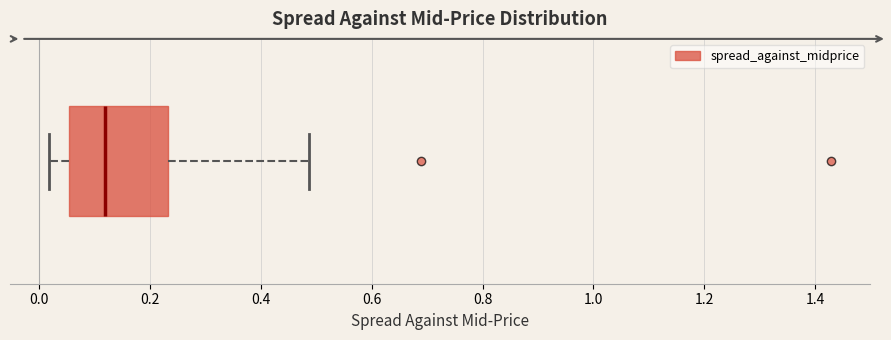

Transcribe this box plot: give where the median line is, the range the box spans, and where the two whiskers end, as read against the x-axis. The values are not printed on the chart, so give them approximately, as read against the axis.

median 0.12, box 0.06 to 0.24, whiskers 0.02 to 0.48